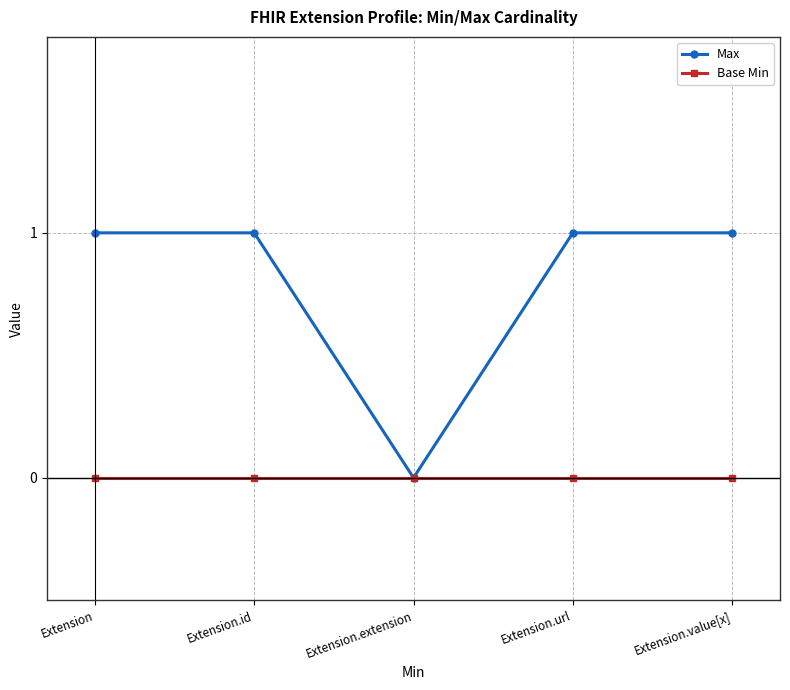

What position from the left is Extension.id?

2